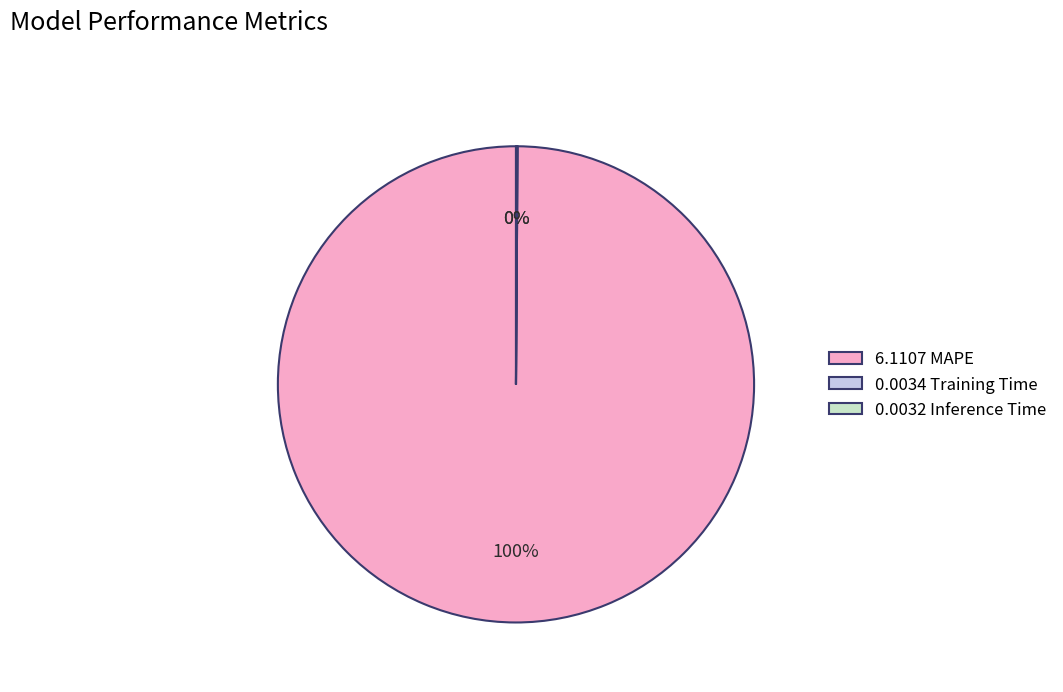

Which category has the biggest portion of the pie?

6.1107 MAPE